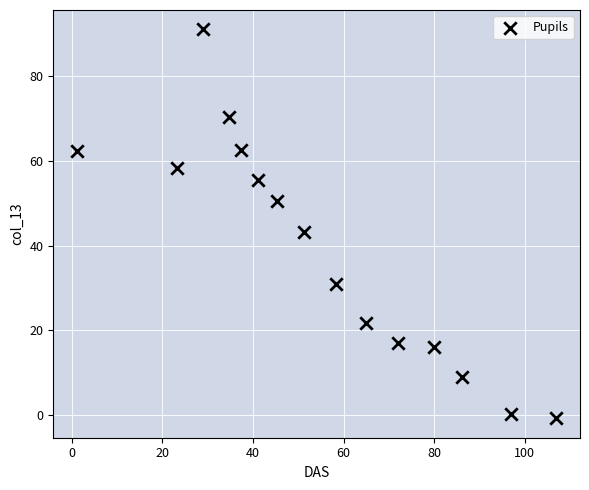

What is the range of Y values (max minus min)?

91.7